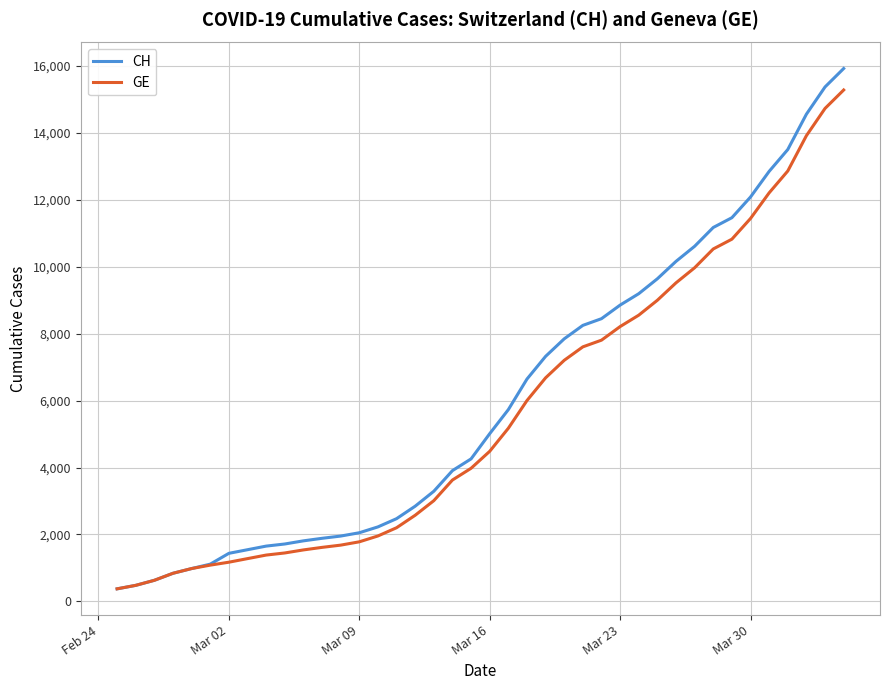

Does the chart have visible grid lines?

Yes